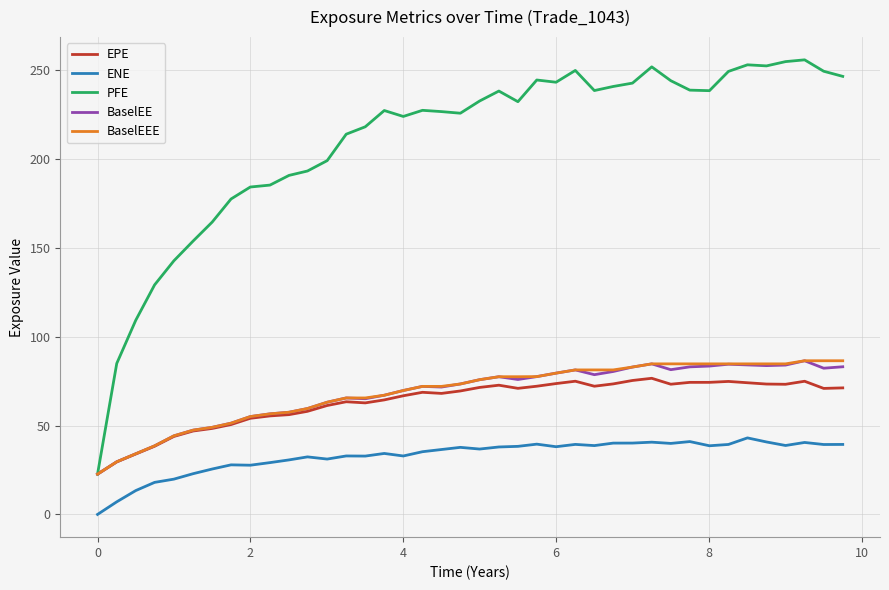

What is the minimum value for BaselEEE?

22.7